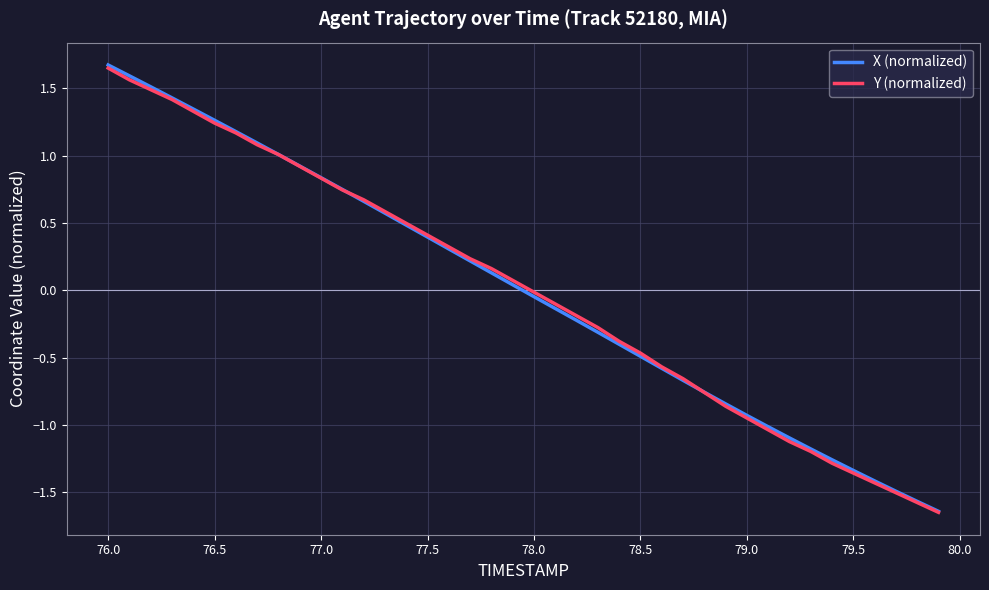

Which series has the largest range (max minus min)?

X (normalized)